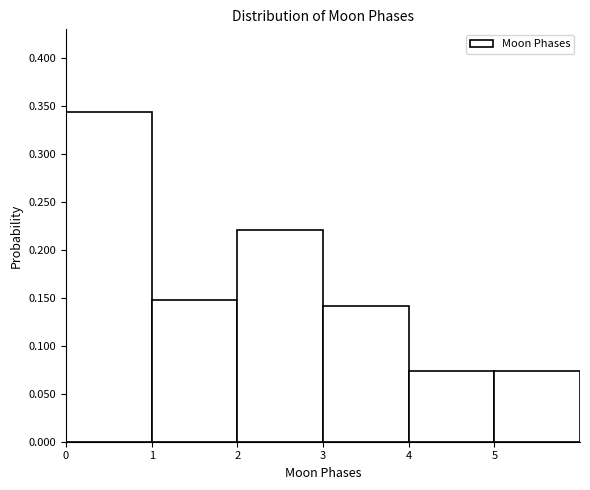

What is the height of the bar covering 3 to 4 on the x-axis? The values are not printed on the chart, so give them approximately, as read against the axis.

0.140